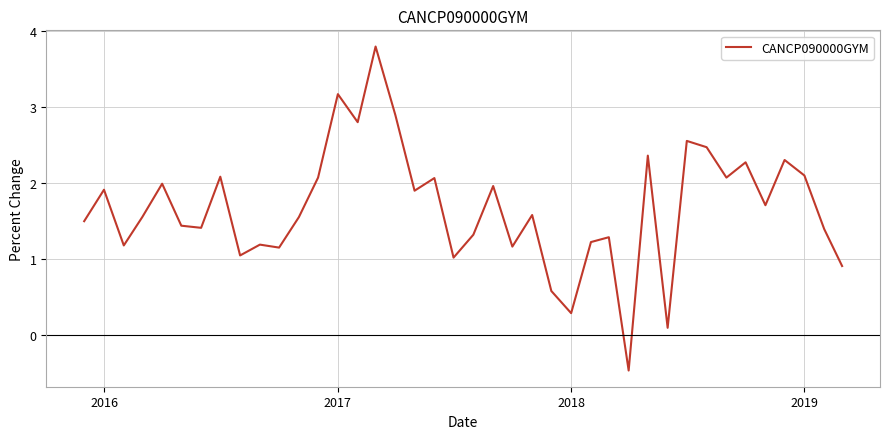

What is the difference between the maximum and minimum values?

4.3